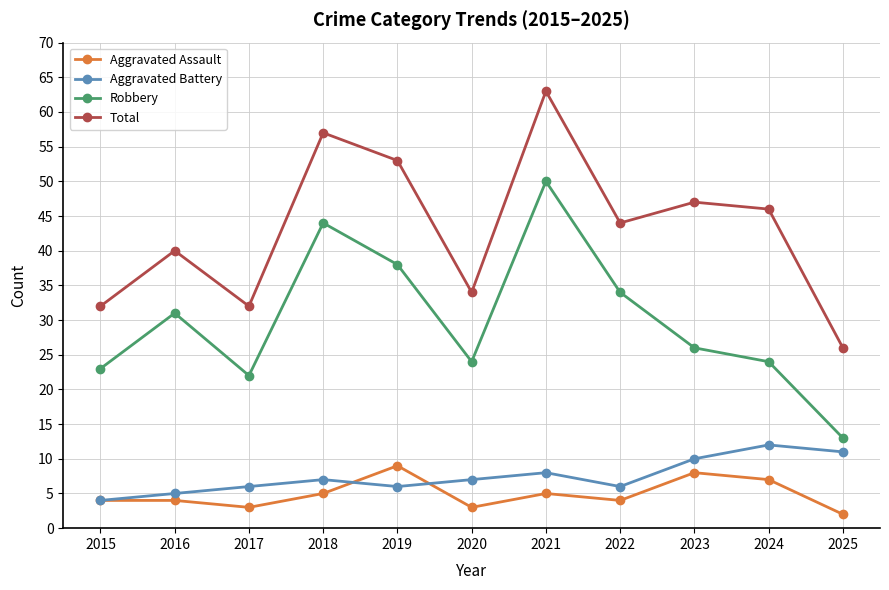

Between 2016 and 2021, which series saw the biggest shift?

Total